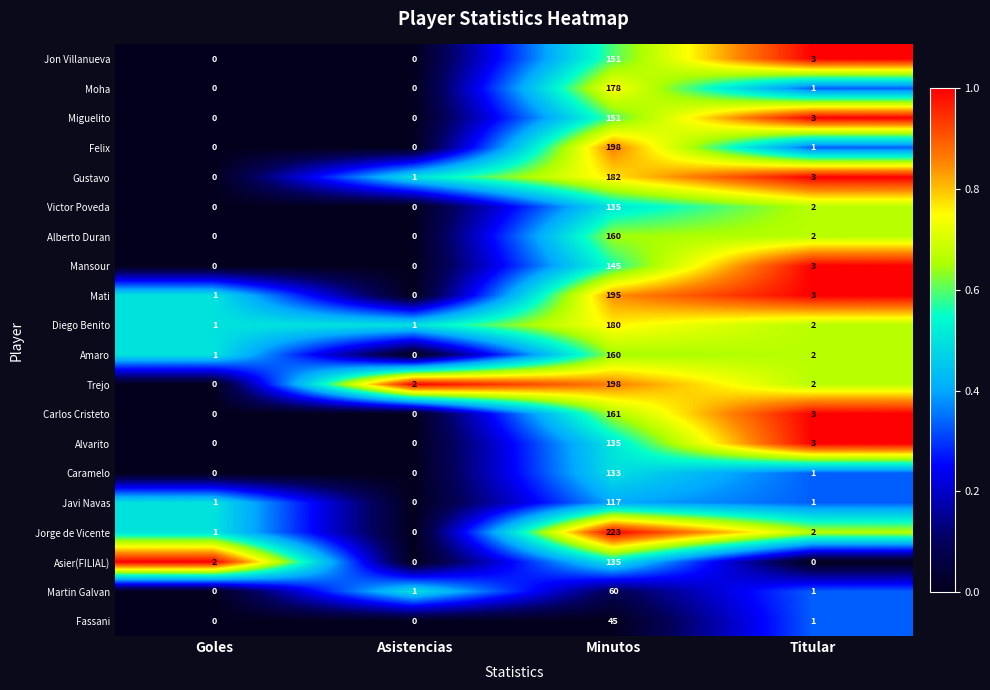

At how many categories does at least one series exceed 0?

4